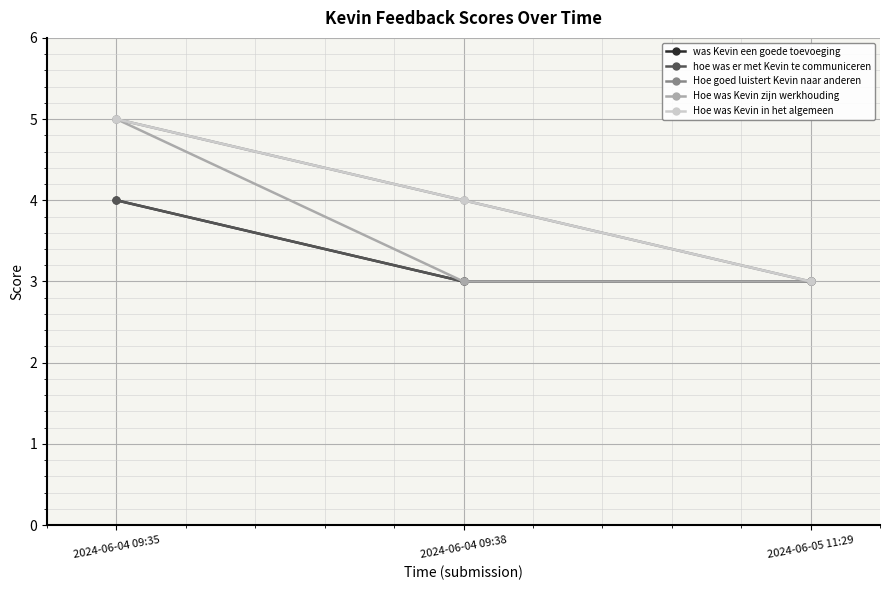

Which category has the lowest value in the was Kevin een goede toevoeging series?

2024-06-04 09:38